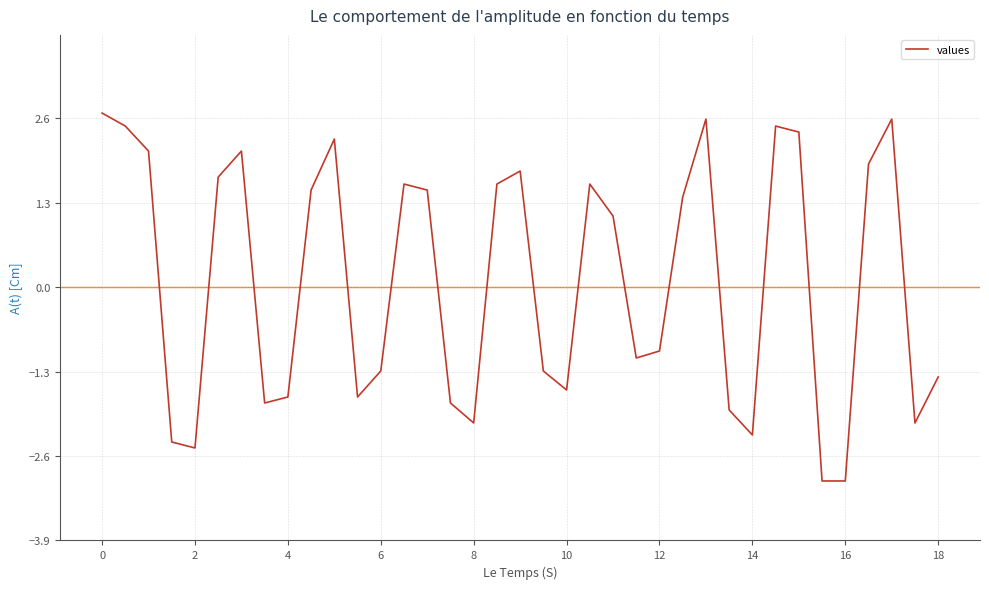

What is the greatest value displayed?

2.7